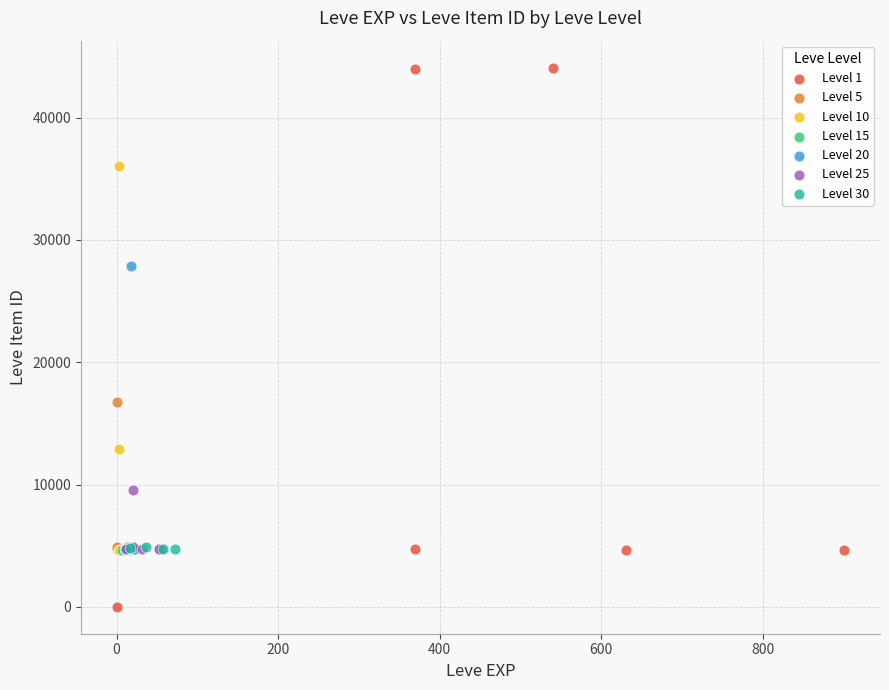

Which series contains the lowest Y value?

Level 1